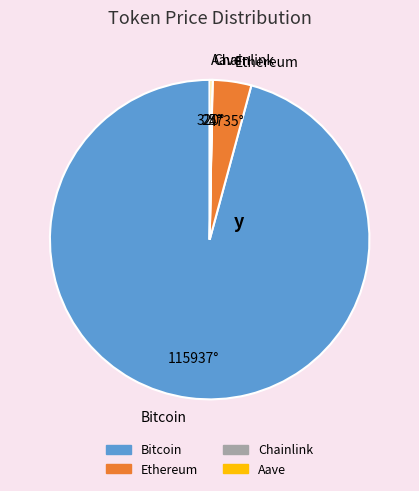

Between Bitcoin and Ethereum, which is larger?

Bitcoin